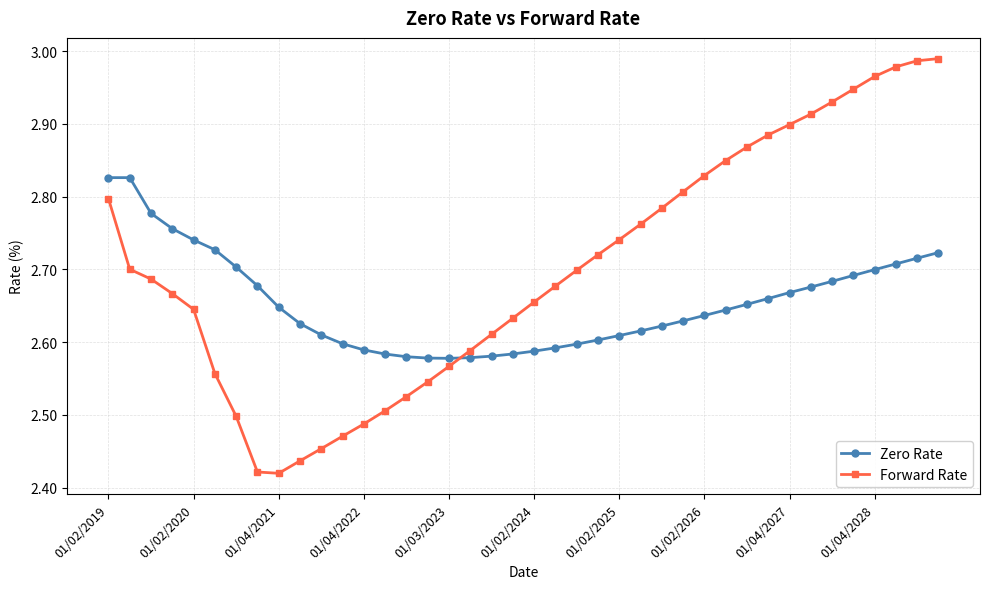

How many lines are shown in the chart?

2